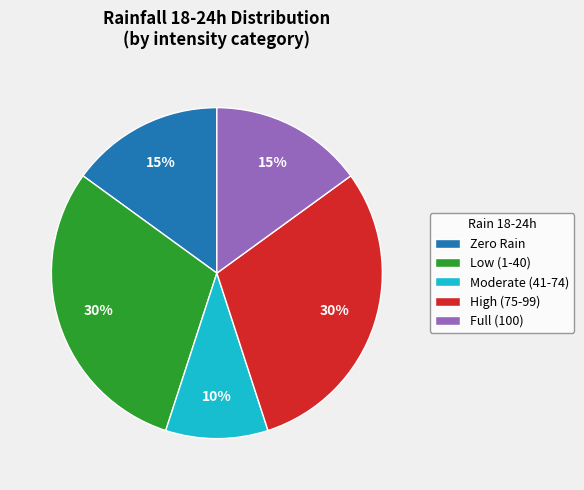

Is there a majority slice in this chart?

No